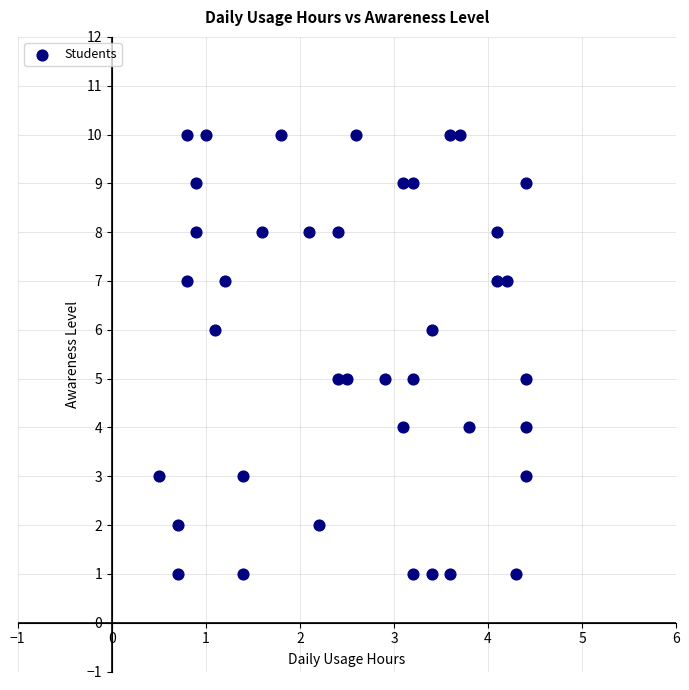

What is the range of Y values (max minus min)?

9